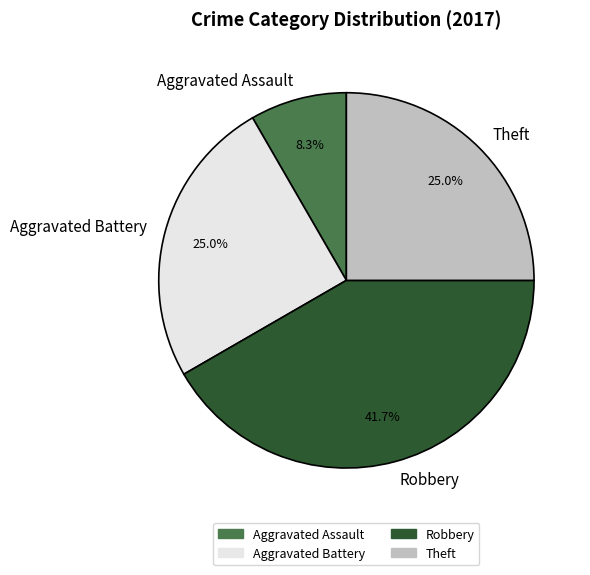

To the nearest percent, what is the average slice percentage?

25%